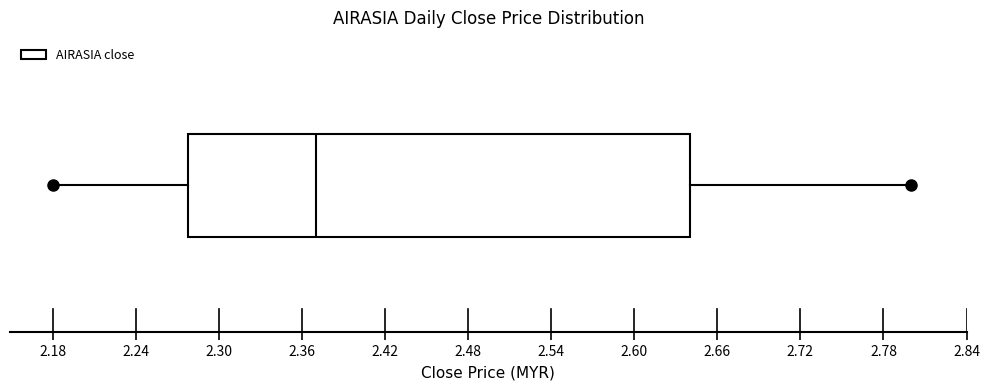

Read this box plot against the x-axis: the position of the median line, the range covered by the box, and the ends of both whiskers. The values are not printed on the chart, so give them approximately, as read against the axis.

median 2.37, box 2.28 to 2.64, whiskers 2.18 to 2.80